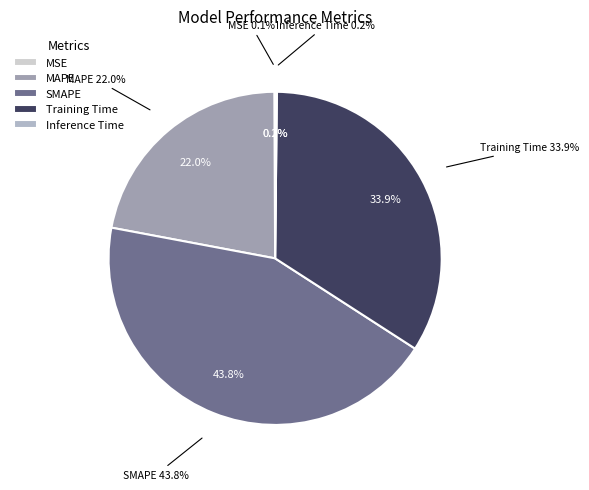

Is there any slice that represents more than half of the pie?

No